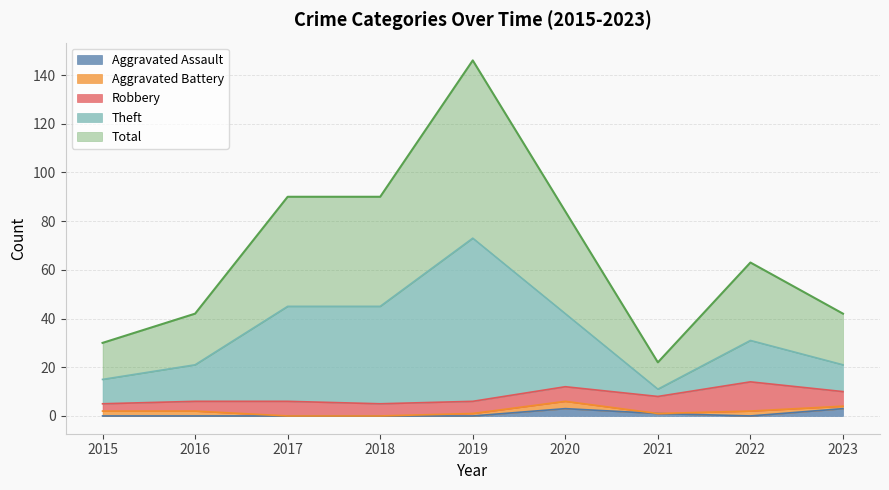

At which category does Total reach its first local peak?

2019